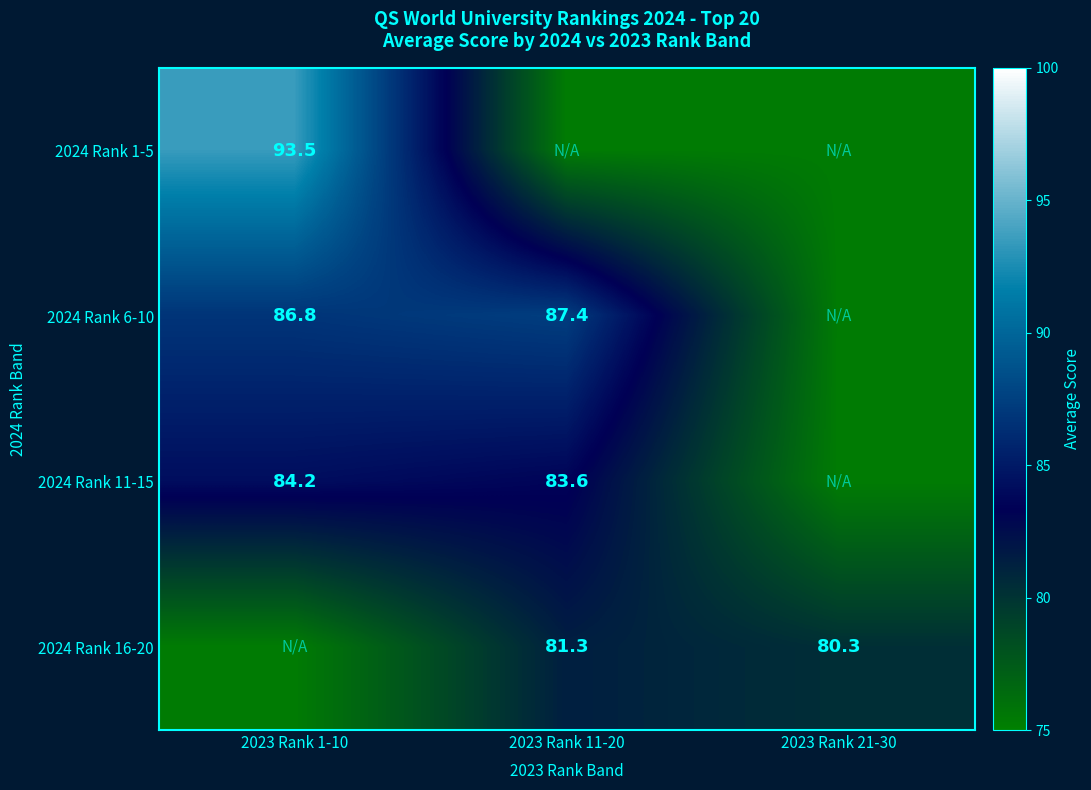

Is it true that 2024 Rank 6-10 equals 31.4 at 2023 Rank 1-10?

False